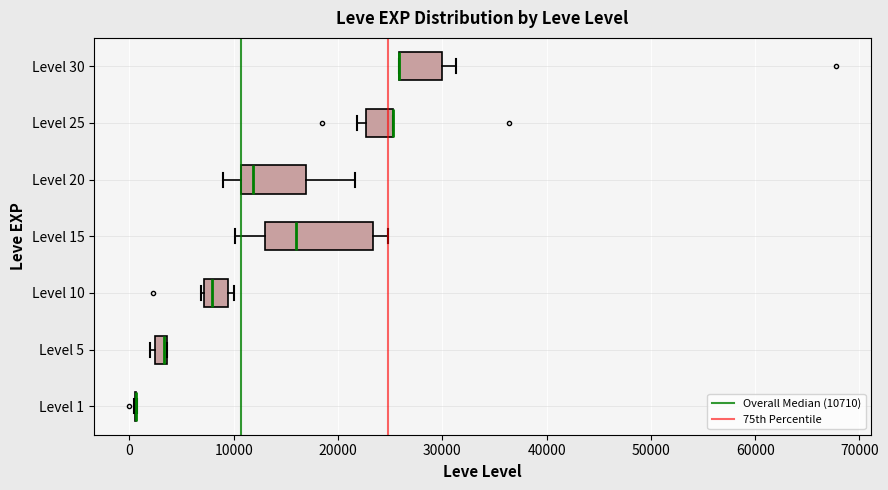

Which box is the widest, from its left edge to its right edge?

Level 15